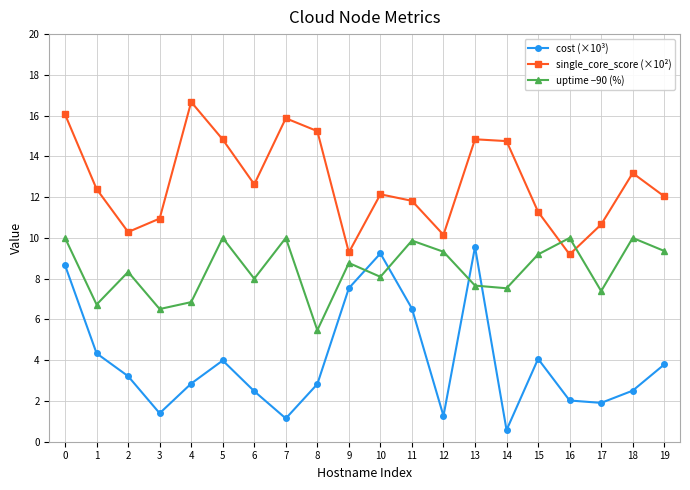

What is the value of the single_core_score (×10²) point at the 20th from the left?

12.0